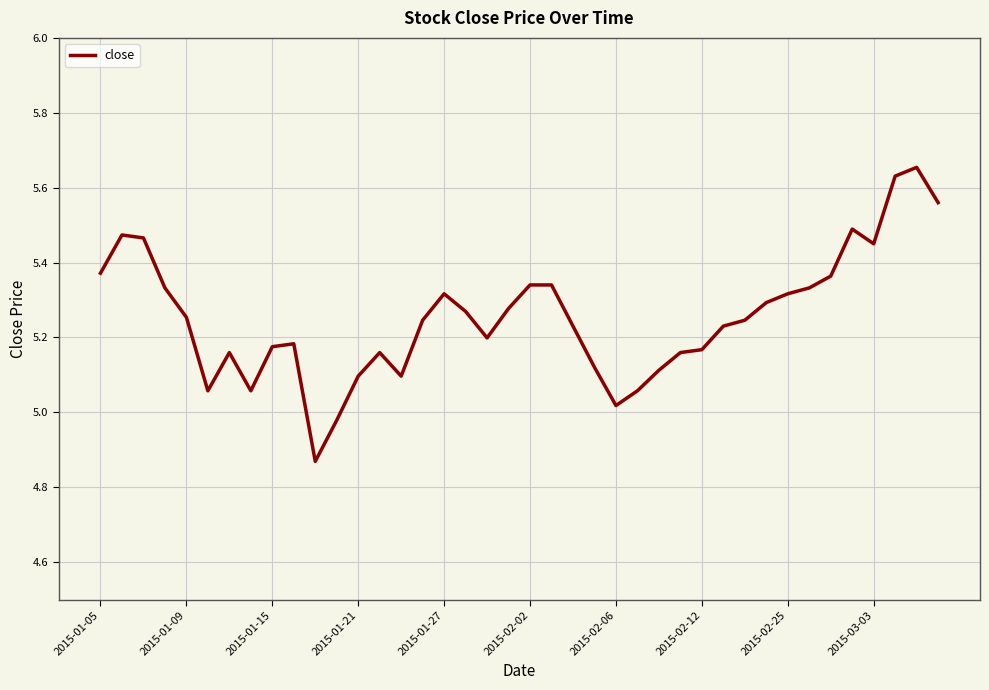

The value at 2015-01-05 is 9.4. True or false?

False